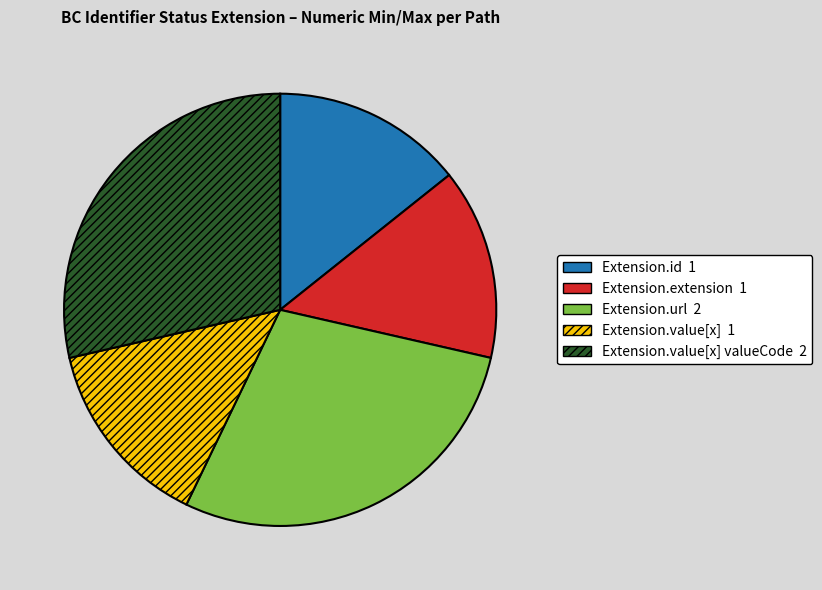

Is there a majority slice in this chart?

No